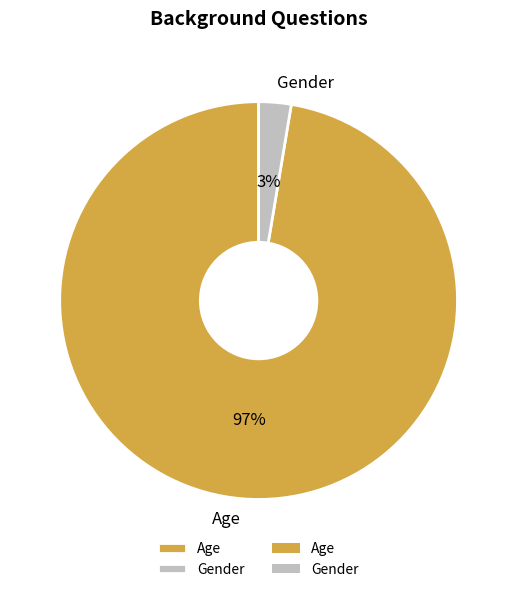

Is Age the majority of the pie?

Yes